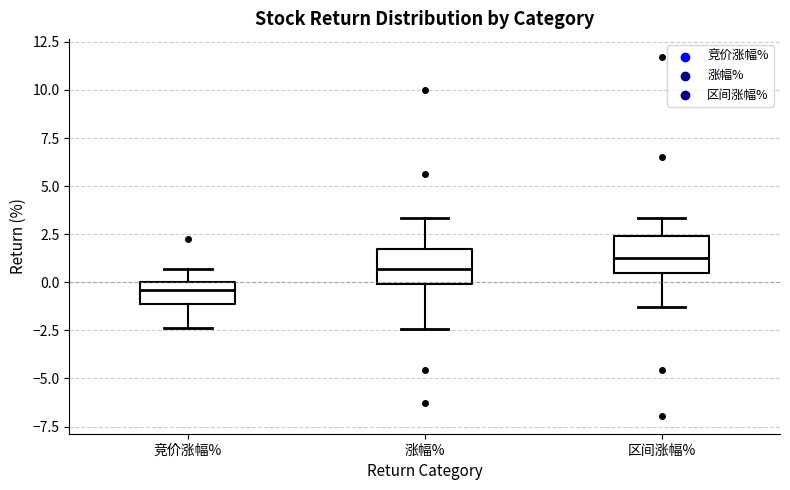

Reading left to right, transcribe this box plot: for each box, give where its median line is, the range the box spans, and where its two whiskers end, as read against the y-axis. The values are not printed on the chart, so give them approximately, as read against the axis.

竞价涨幅%: median -0.5, box -1.0 to 0.0, whiskers -2.5 to 0.5
涨幅%: median 0.5, box 0.0 to 1.5, whiskers -2.5 to 3.5
区间涨幅%: median 1.5, box 0.5 to 2.5, whiskers -1.5 to 3.5